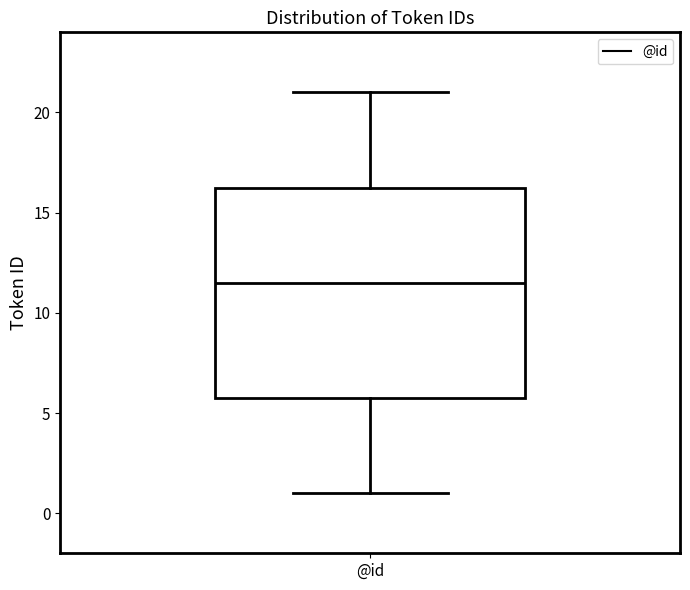

Read this box plot against the y-axis: the position of the median line, the range covered by the box, and the ends of both whiskers. The values are not printed on the chart, so give them approximately, as read against the axis.

median 11.5, box 6.0 to 16.5, whiskers 1.0 to 21.0